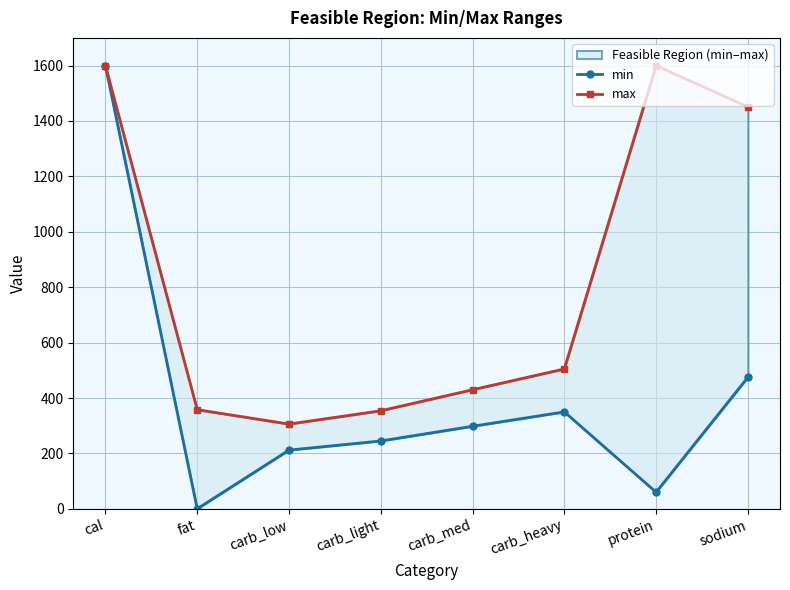

What are all the series names shown in the legend?

min, max